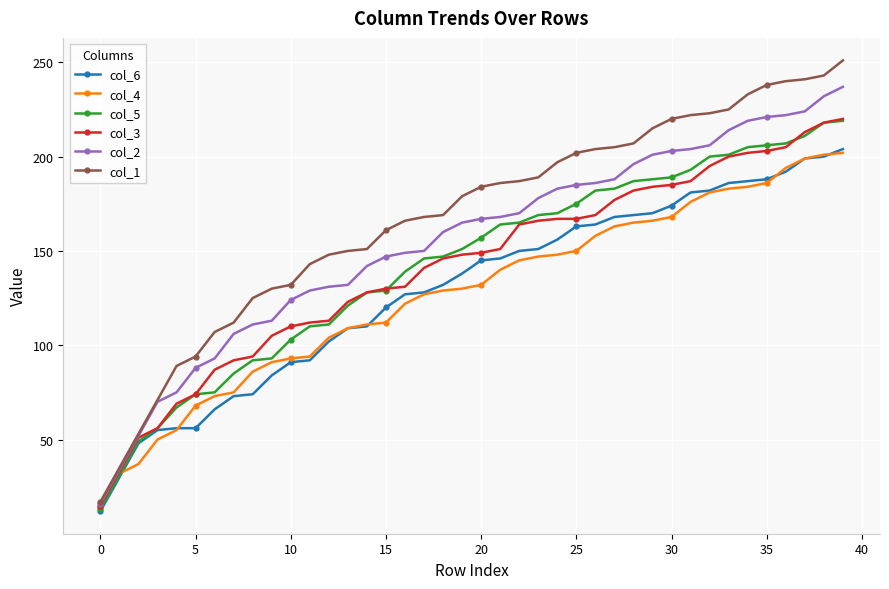

How many lines are shown in the chart?

6